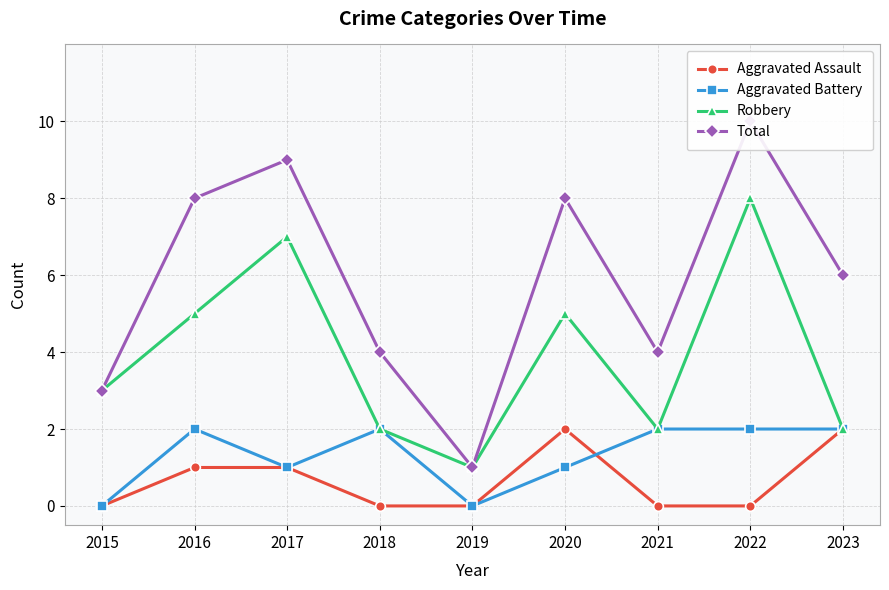

True or false: Aggravated Assault has a value of 0 at 2018.

True